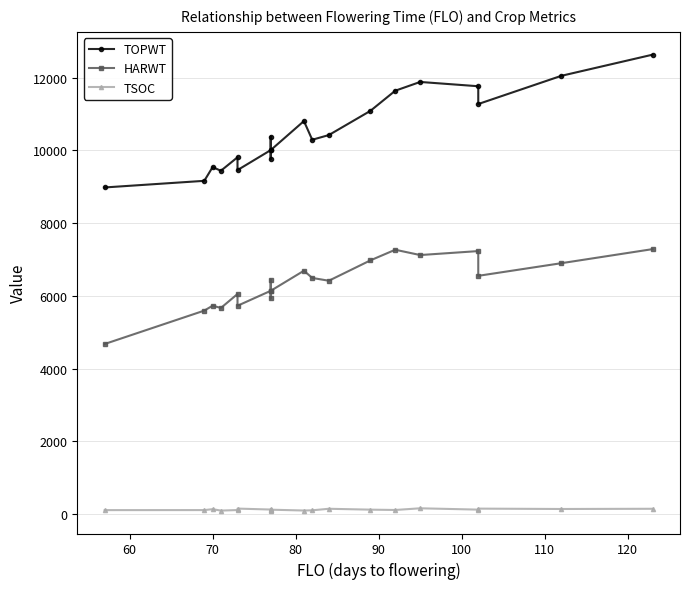

What is the maximum value for TOPWT?

12631